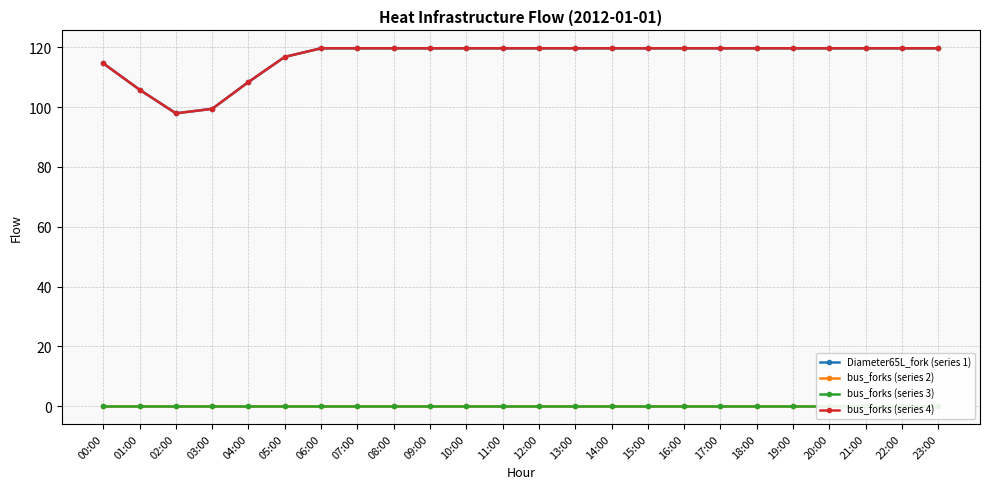

Count the number of categories in the chart.

24